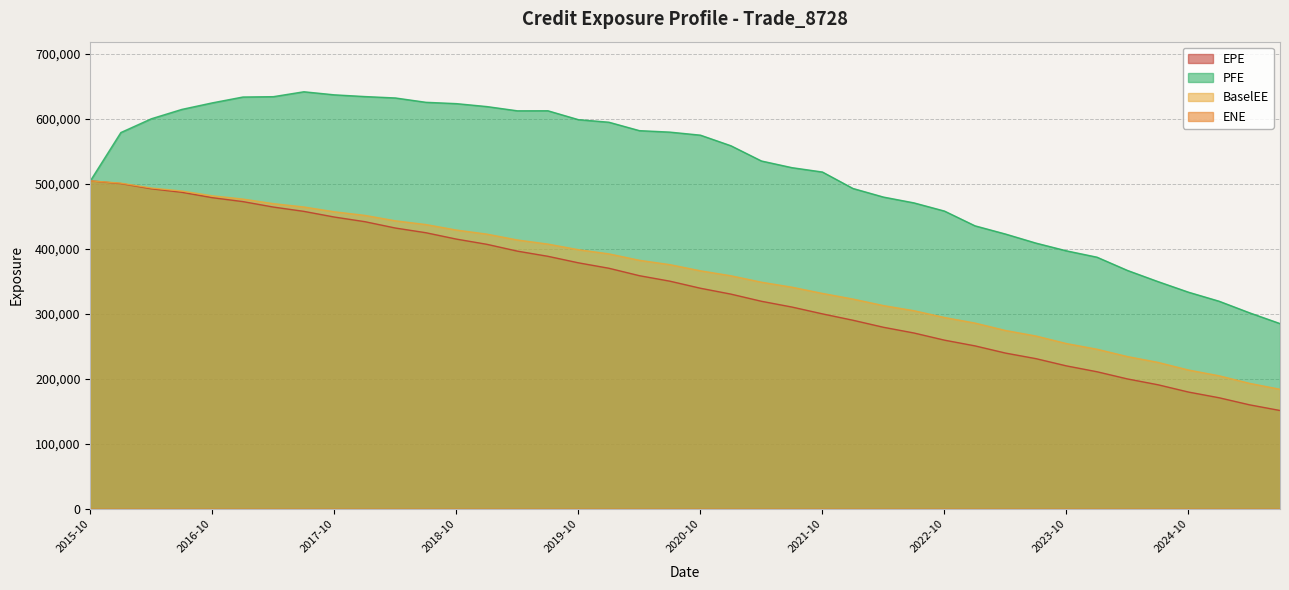

What is the label of the 24th point from the left?

2021-07-30